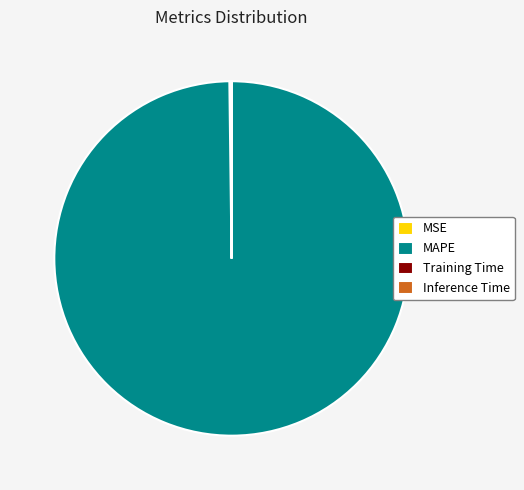

Which slice is the largest?

MAPE